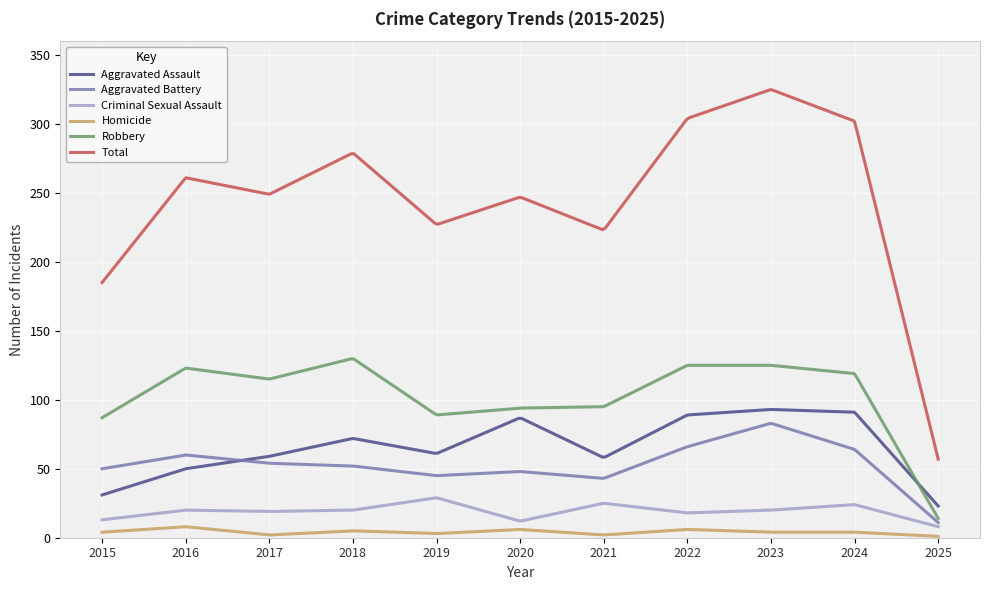

Which series has the largest total across all categories?

Total